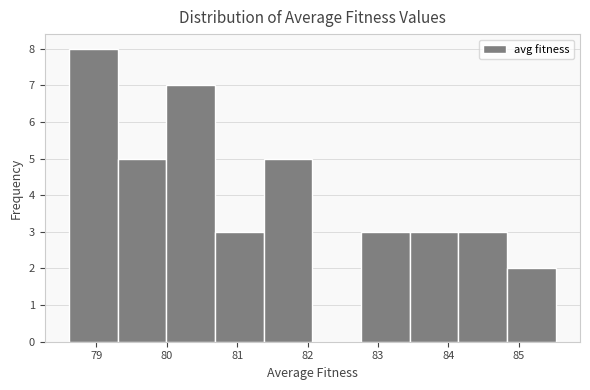

Reading left to right, transcribe this chart: for each bar, give the range it covers on the x-axis and its height. Neither the bar edges nor the heights are printed on the chart, so give them approximately, as read against the axes.

78.6 to 79.3: 8
79.3 to 80.0: 5
80.0 to 80.7: 7
80.7 to 81.4: 3
81.4 to 82.1: 5
82.1 to 82.8: 0
82.8 to 83.5: 3
83.5 to 84.1: 3
84.1 to 84.8: 3
84.8 to 85.5: 2